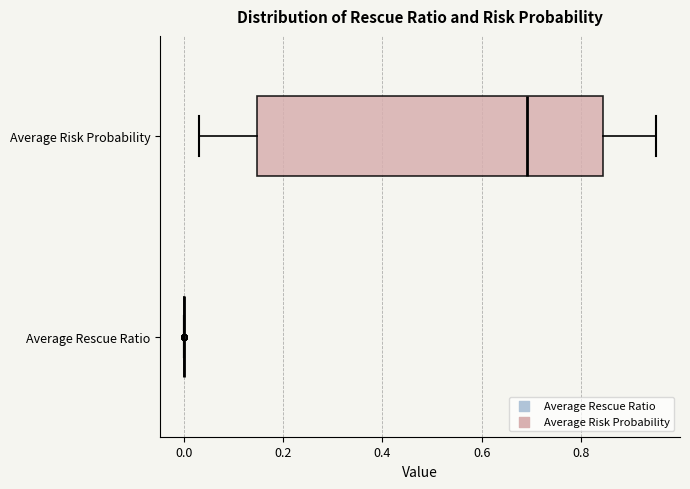

Which box is the widest, from its left edge to its right edge?

Average Risk Probability